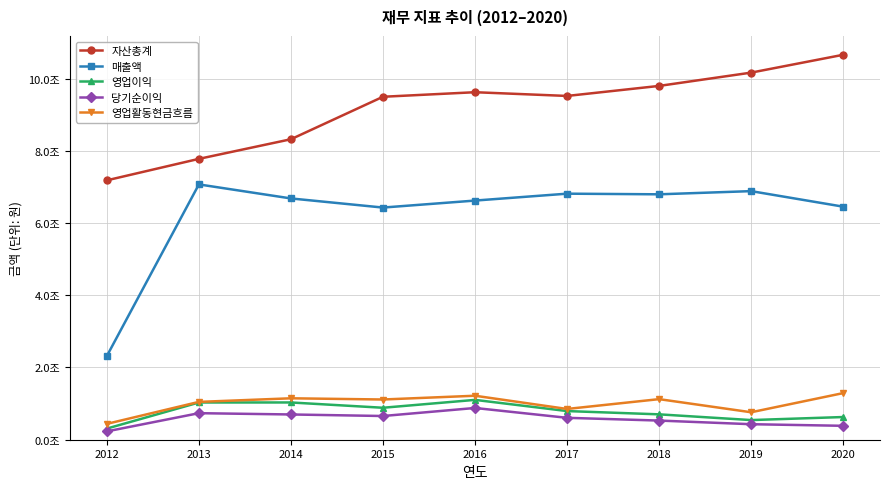

True or false: 당기순이익 and 매출액 cross at least once.

False